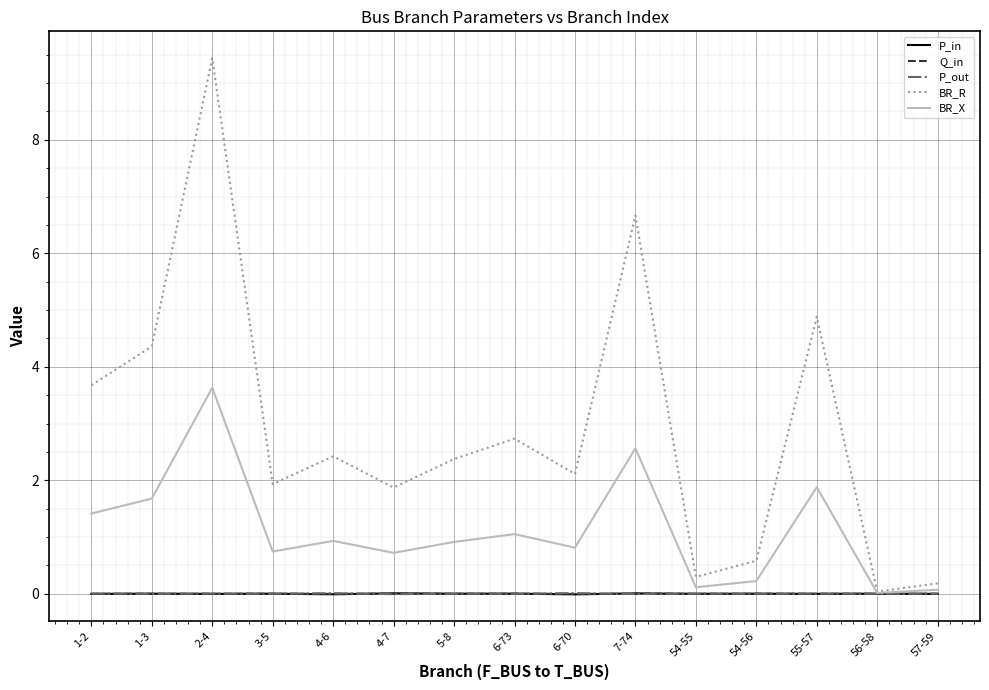

Which series changed the most between 4-6 and 55-57?

BR_R